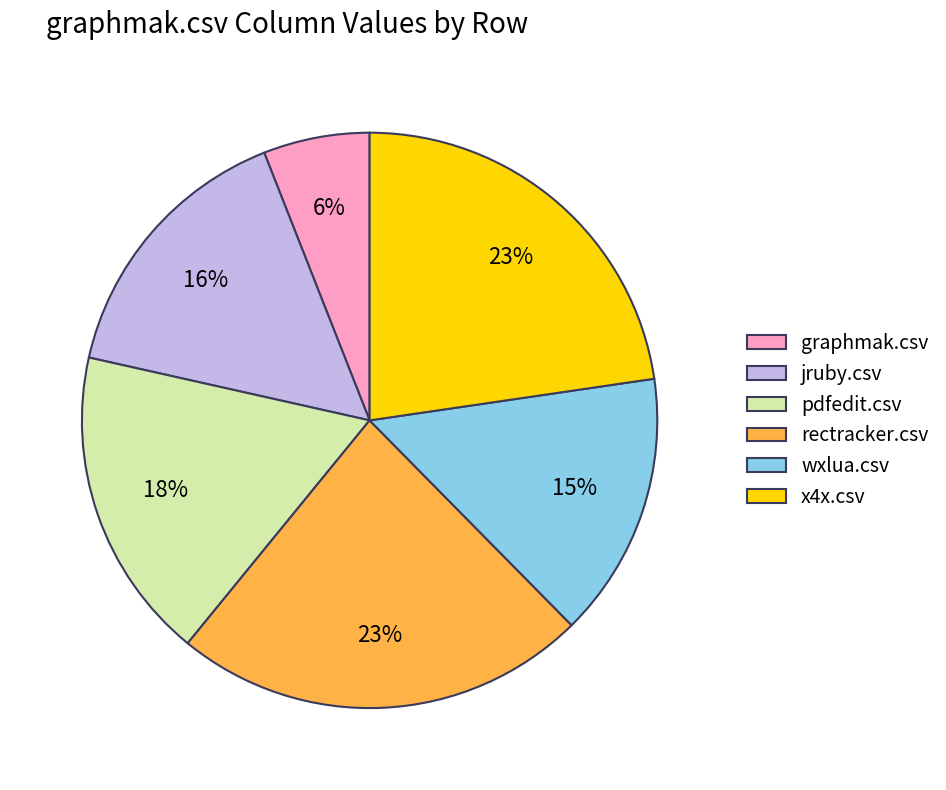

Is it true that pdfedit.csv is 12% of the pie?

False